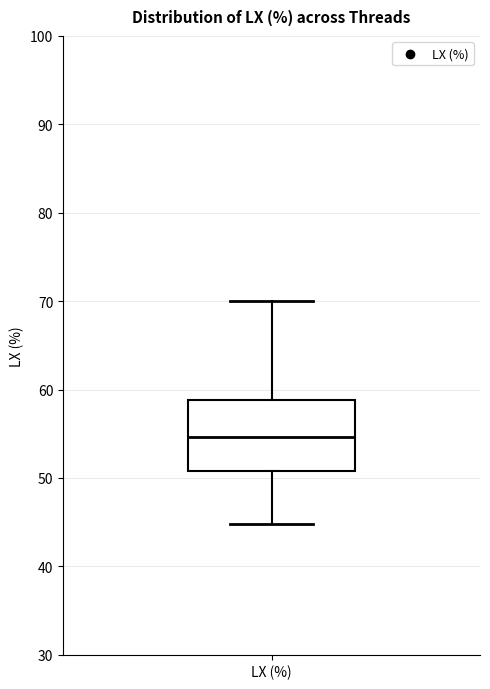

Read this box plot against the y-axis: the position of the median line, the range covered by the box, and the ends of both whiskers. The values are not printed on the chart, so give them approximately, as read against the axis.

median 55, box 51 to 59, whiskers 45 to 70